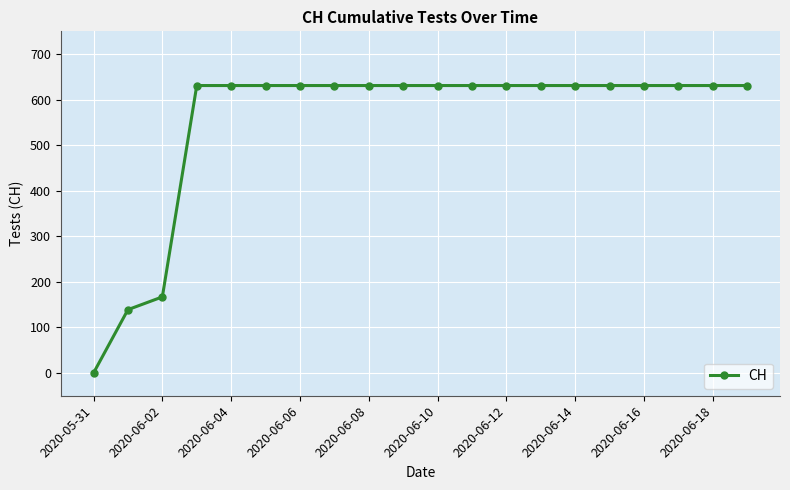

What is the average value?

552